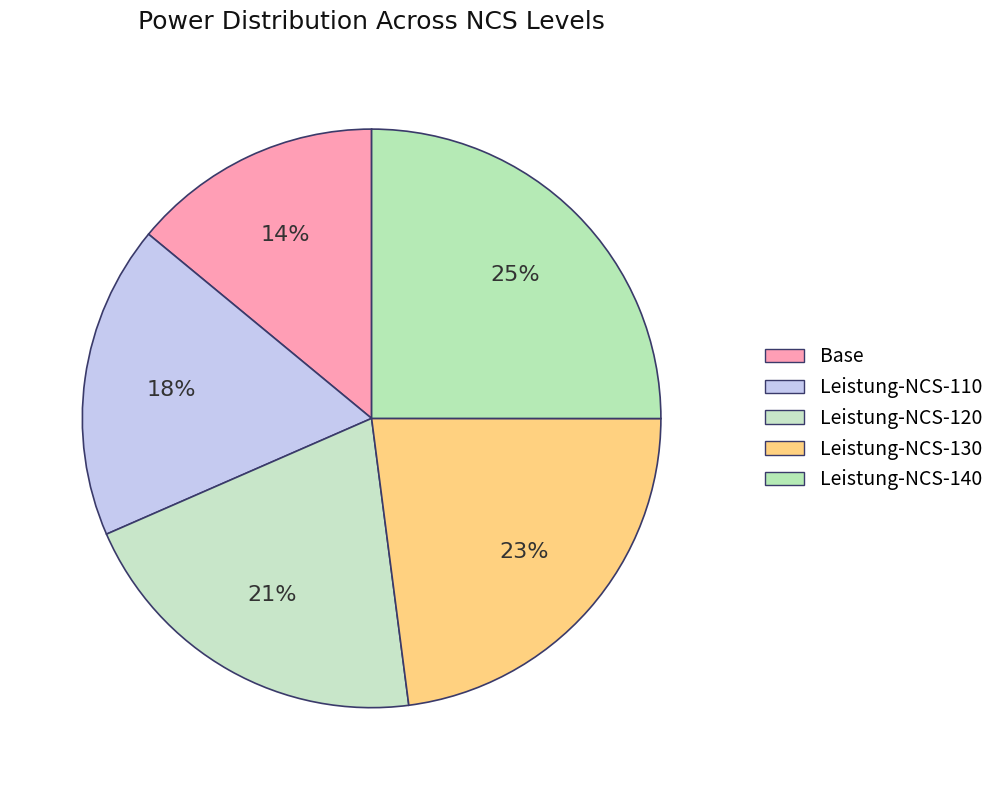

True or false: Base accounts for 22% of the total.

False